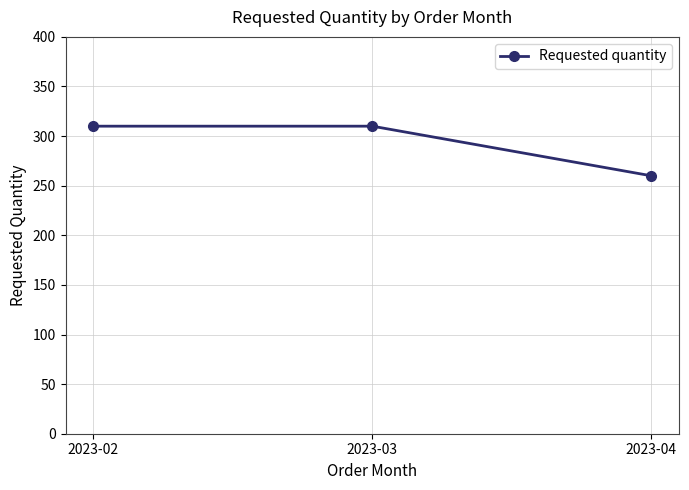

Which label corresponds to the smallest value in the chart?

2023-04